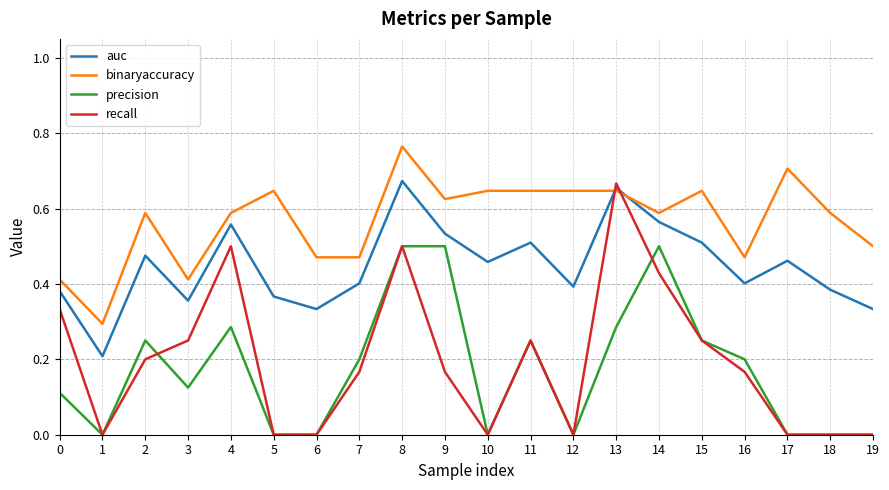

Which series changed the most between 7 and 9?

precision